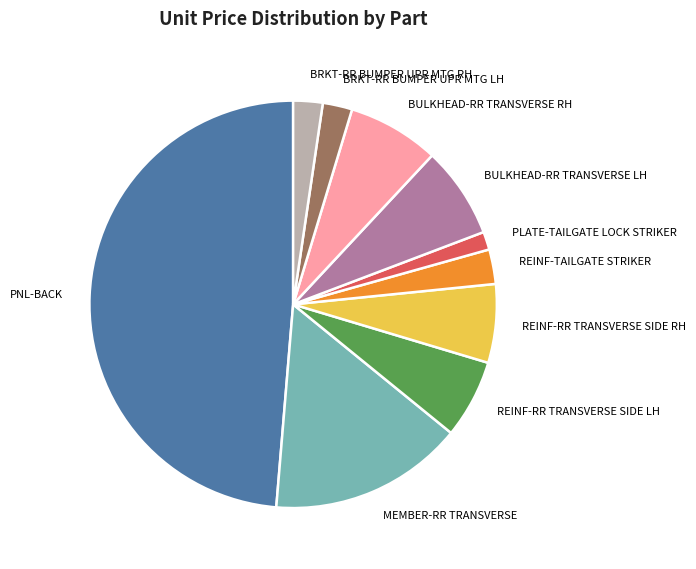

Which category has the smallest portion of the pie?

PLATE-TAILGATE LOCK STRIKER